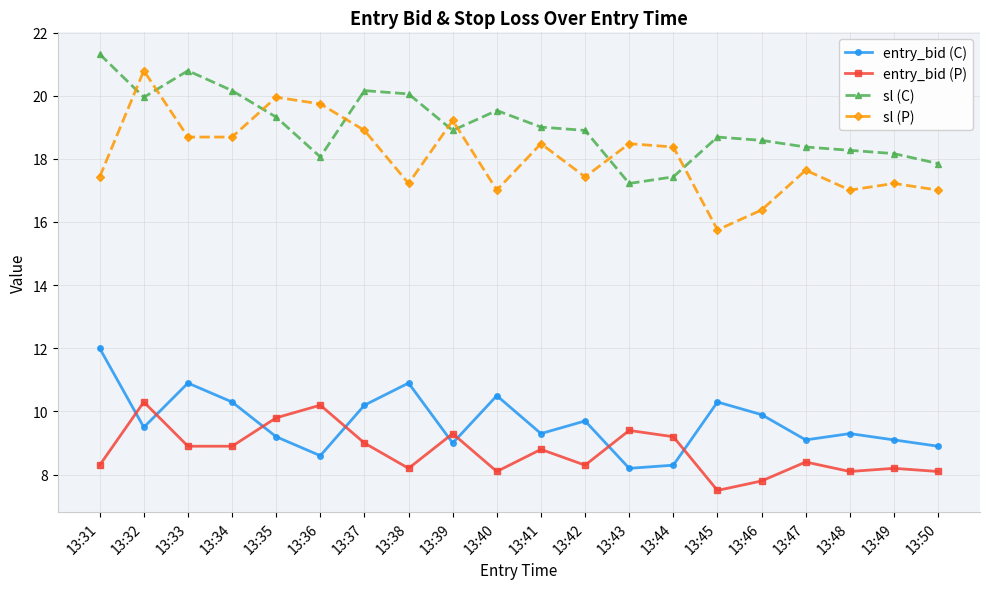

What is the smallest value displayed?

7.5